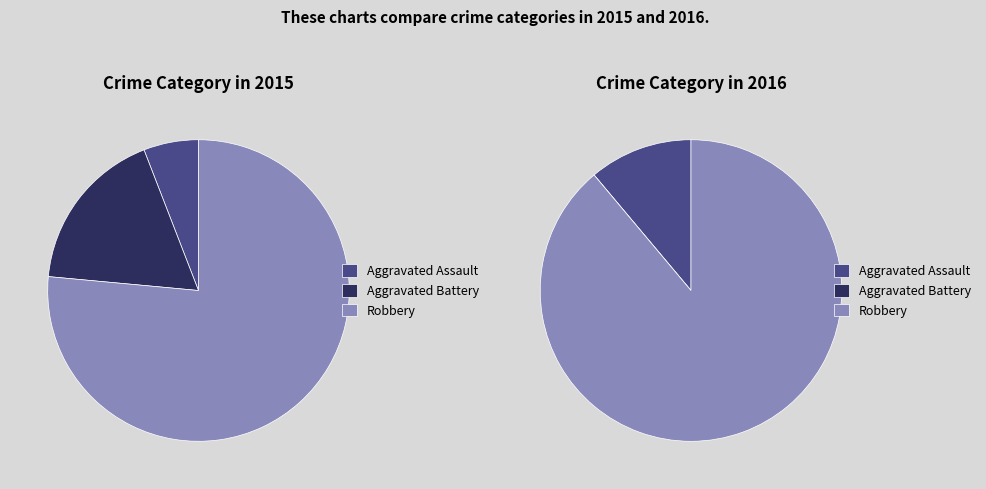

Which slice is the largest?

Robbery